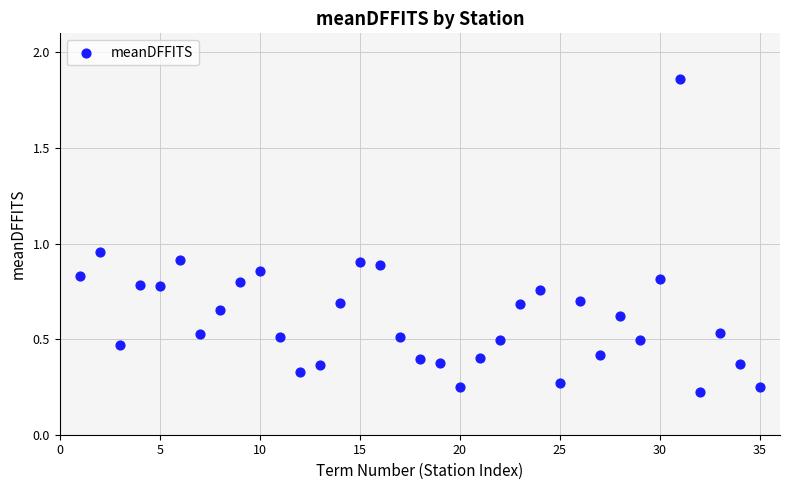

What is the range of X values (max minus min)?

34.0